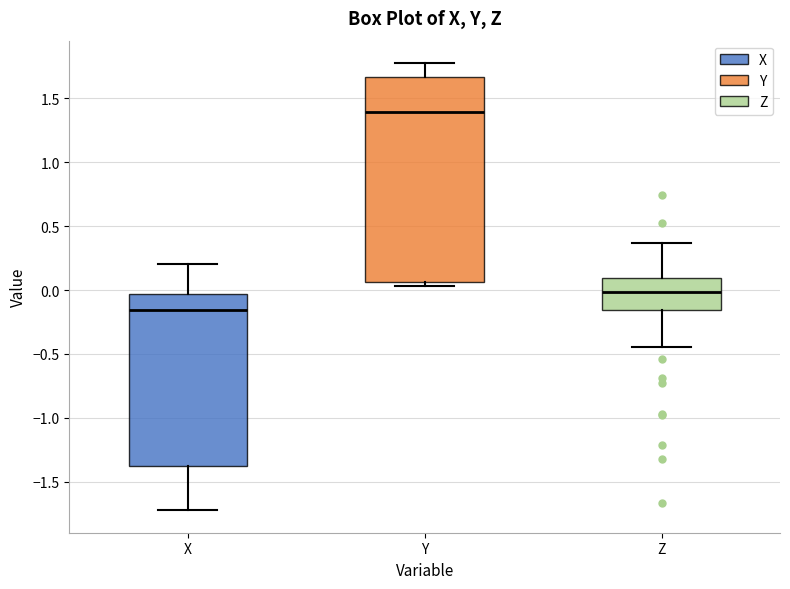

Which box's median line is the highest?

Y